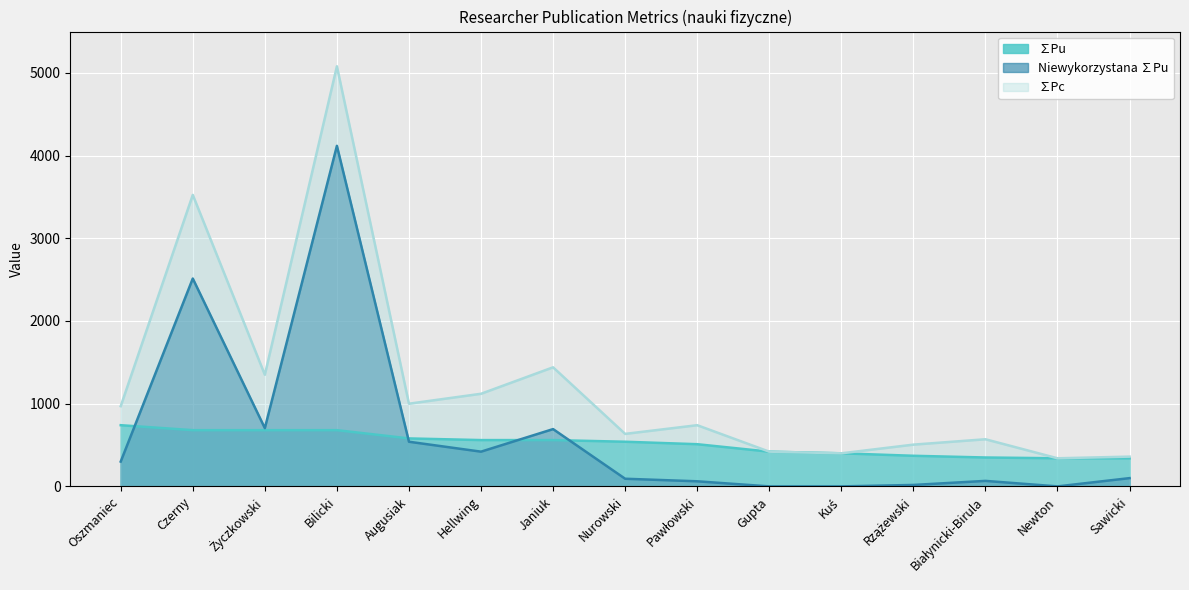

What is the total value across all series at Białynicki-Birula?

986.1